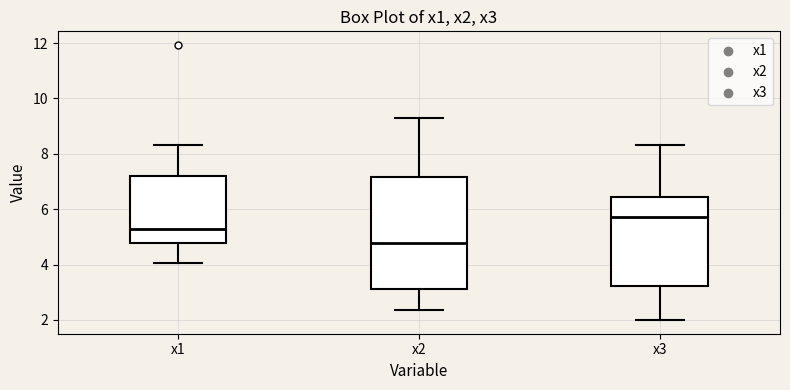

Reading left to right, read every box against the y-axis: the position of its median line, the range the box covers, and the ends of its whiskers. The values are not printed on the chart, so give them approximately, as read against the axis.

x1: median 5.2, box 4.8 to 7.2, whiskers 4.0 to 8.4
x2: median 4.8, box 3.2 to 7.2, whiskers 2.4 to 9.2
x3: median 5.8, box 3.2 to 6.4, whiskers 2.0 to 8.4